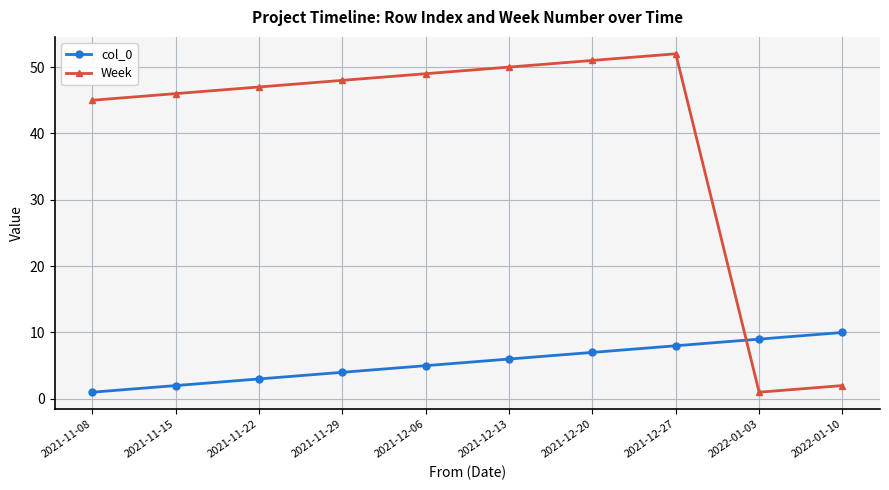

What is the difference between the second highest and minimum values in the col_0 series?

8